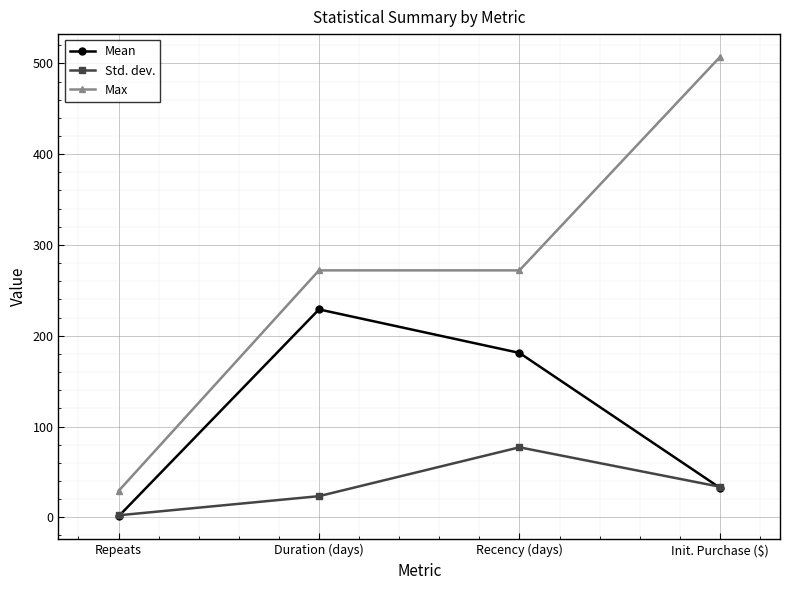

Reading right to left, list all the values displayed in this chart.

Mean: Init. Purchase ($)=32.5	Recency (days)=181.1	Duration (days)=229.0	Repeats=1.0
Std. dev.: Init. Purchase ($)=33.6	Recency (days)=77.1	Duration (days)=23.3	Repeats=2.2
Max: Init. Purchase ($)=507.0	Recency (days)=272.0	Duration (days)=272.0	Repeats=29.0